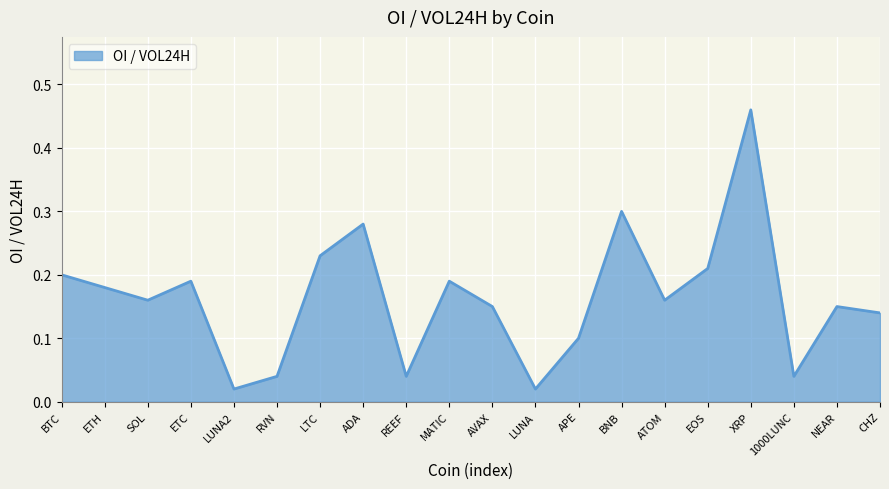

The chart shows a value of 0.4 at LTC. True or false?

False